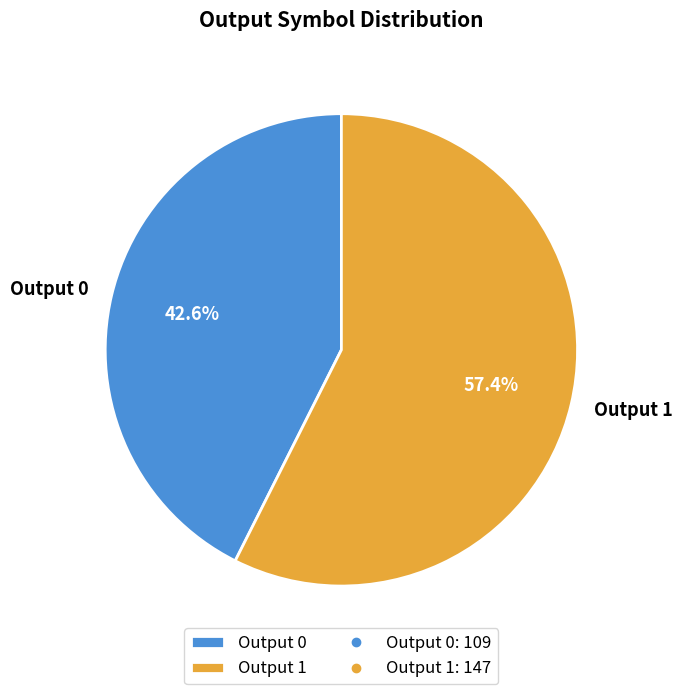

Combined, do Output 0 and Output 1 account for over 50%?

Yes